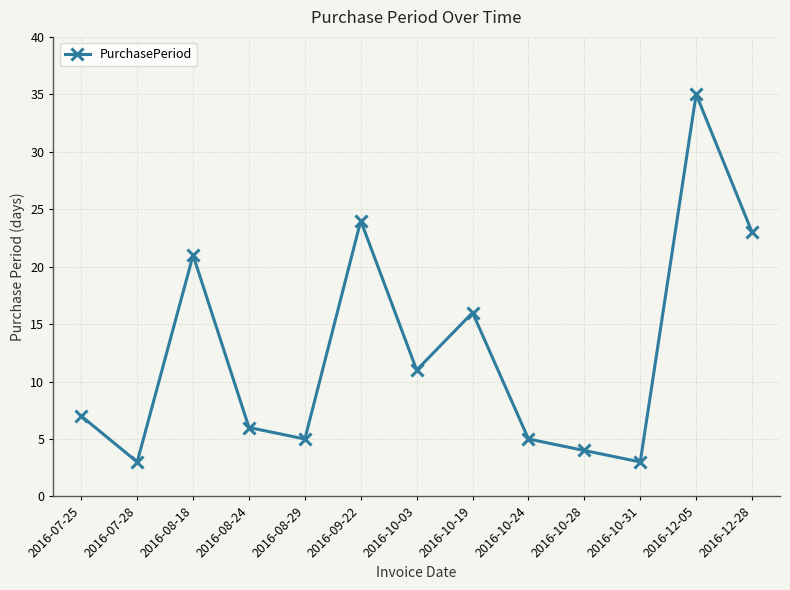

Count the number of data series in this chart.

1